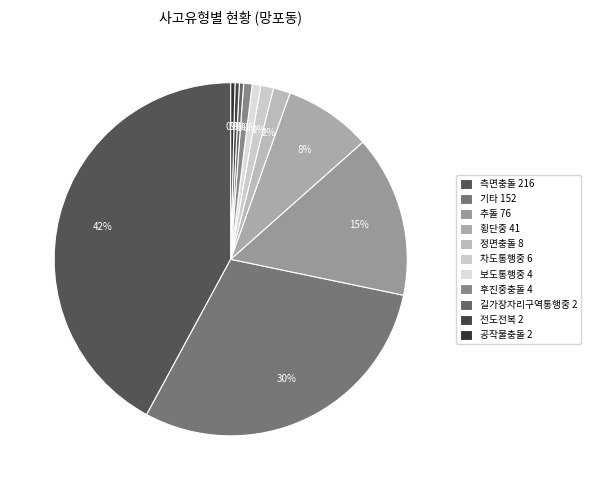

Does 보도통행중 represent more than half of the total?

No